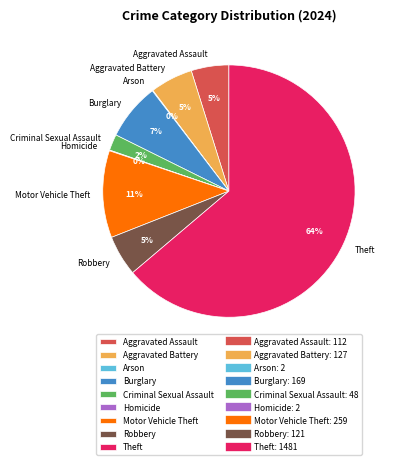

To the nearest percent, what percentage of the pie is Robbery?

5%